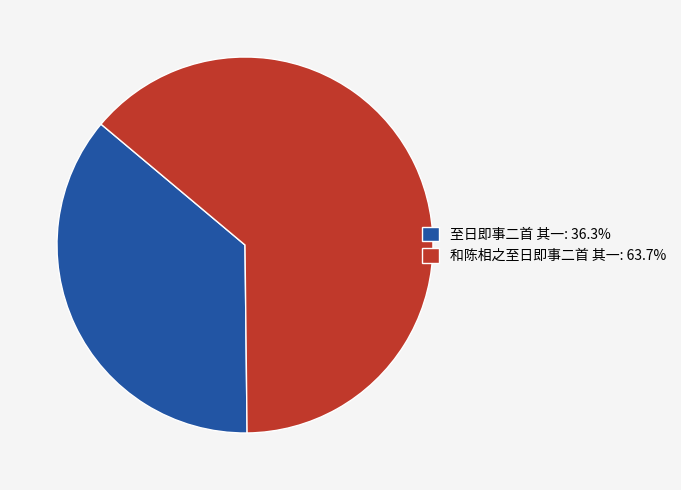

Is 和陈相之至日即事二首 其一 the majority of the pie?

Yes